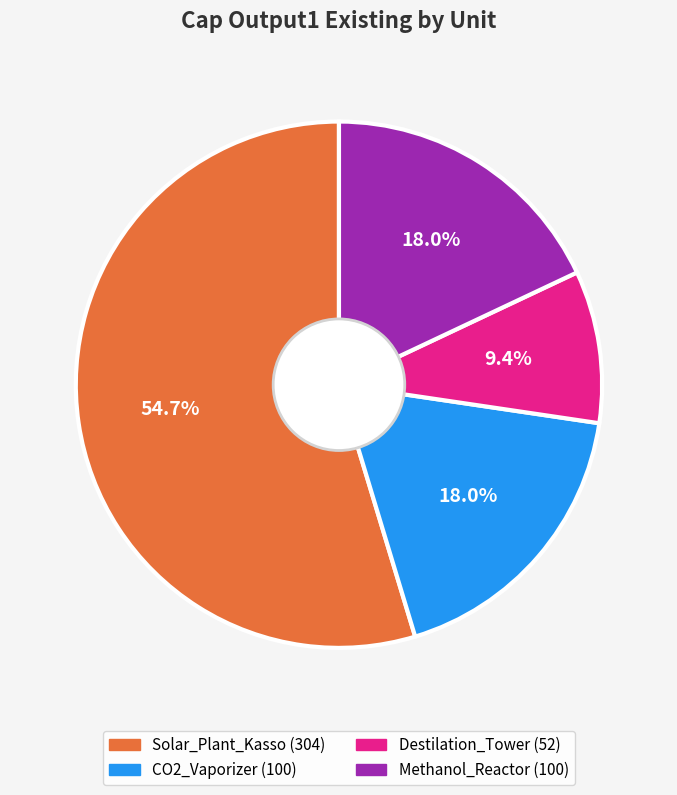

Is there any slice that represents more than half of the pie?

Yes